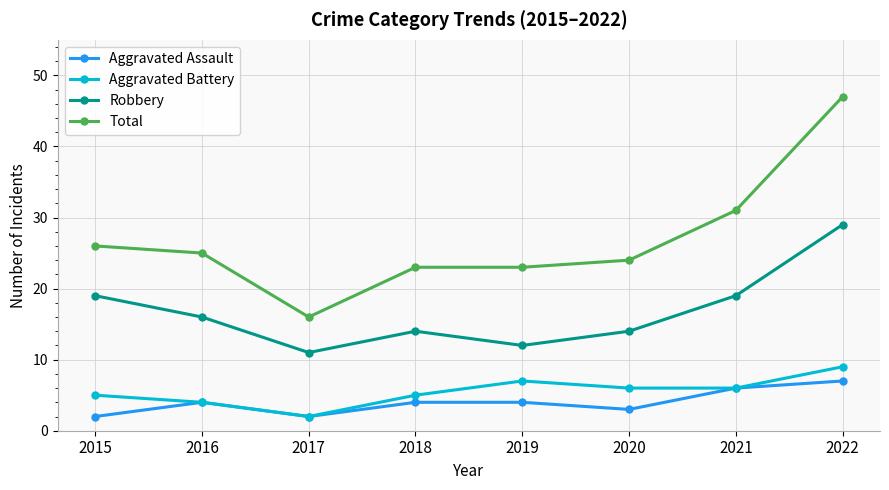

What are all the series names shown in the legend?

Aggravated Assault, Aggravated Battery, Robbery, Total